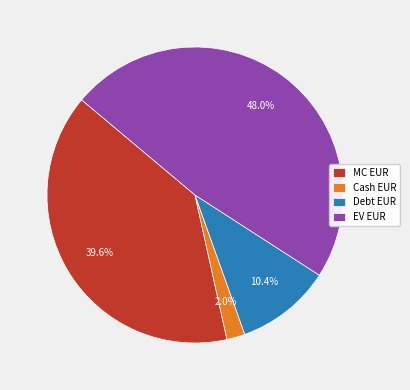

What percentage is the MC EUR slice, to the nearest percent?

40%